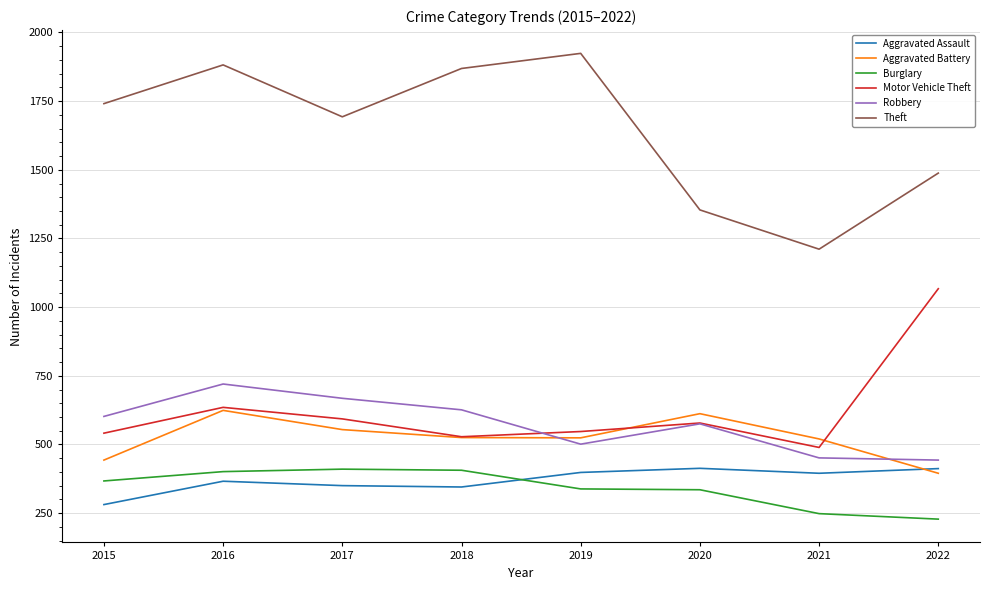

At which label is Robbery closest to 581?

2020